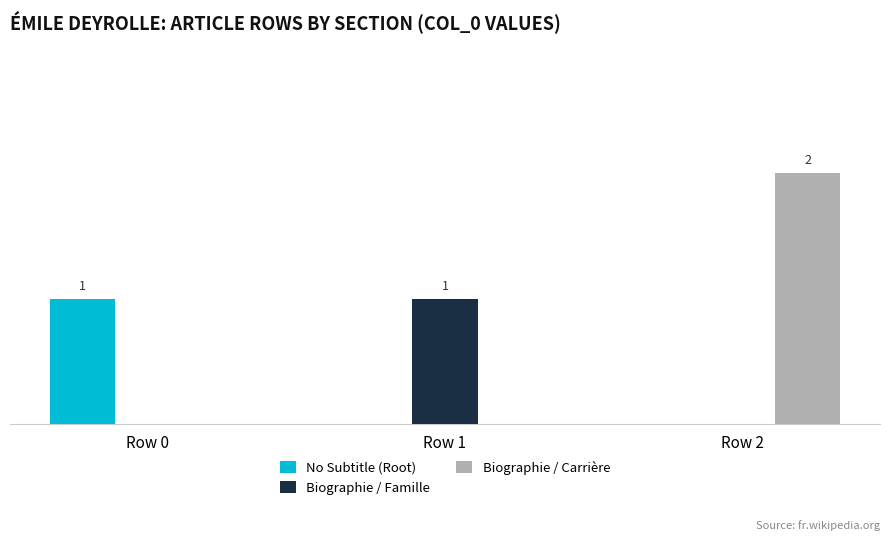

At Row 2, list the series in order from smallest to largest.

No Subtitle (Root), Biographie / Famille, Biographie / Carrière